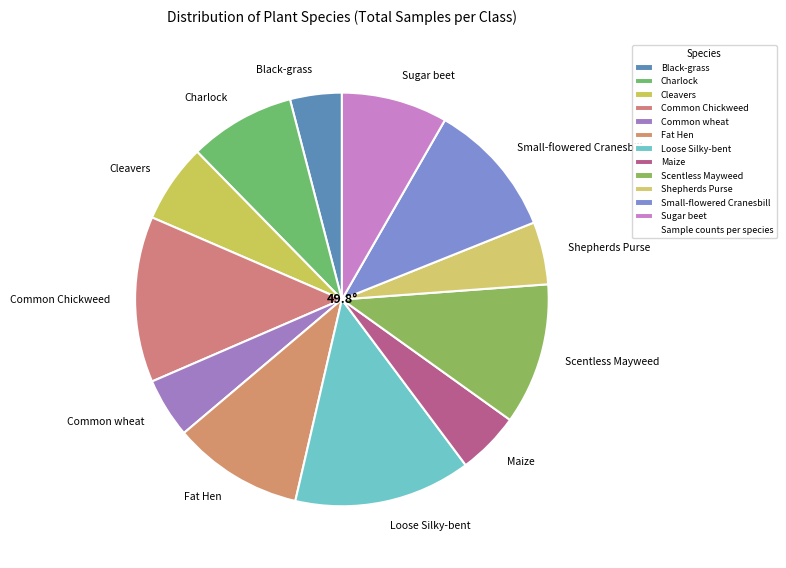

Count the number of slices in the pie.

12